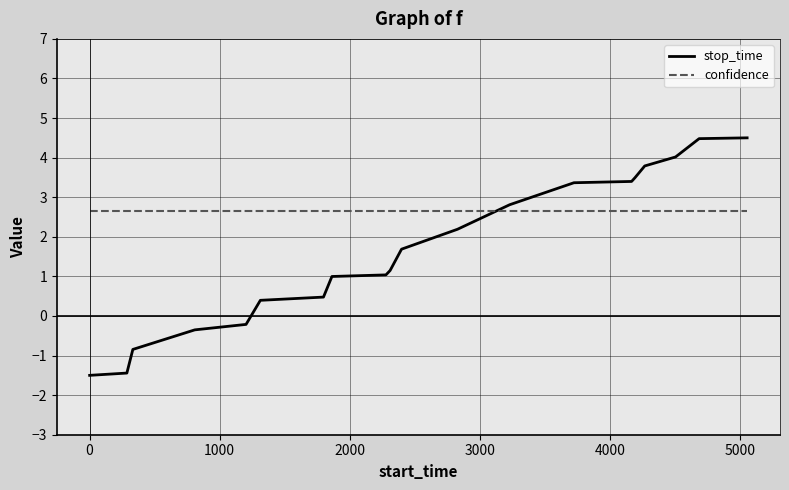

Which series has the largest range (max minus min)?

stop_time